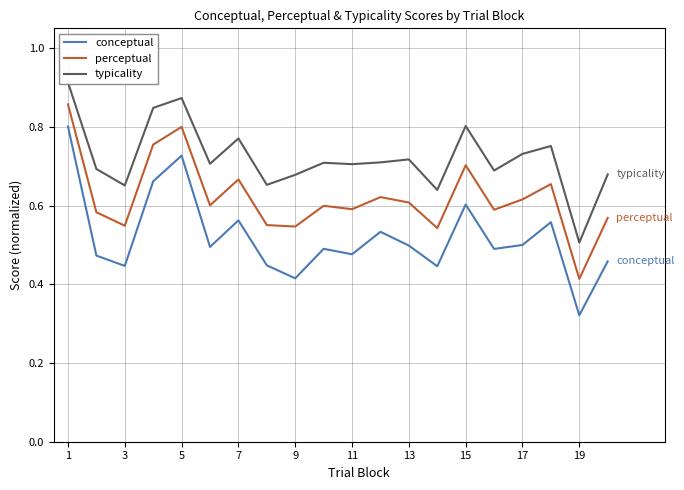

Is it true that conceptual equals 0.3 at 7?

False